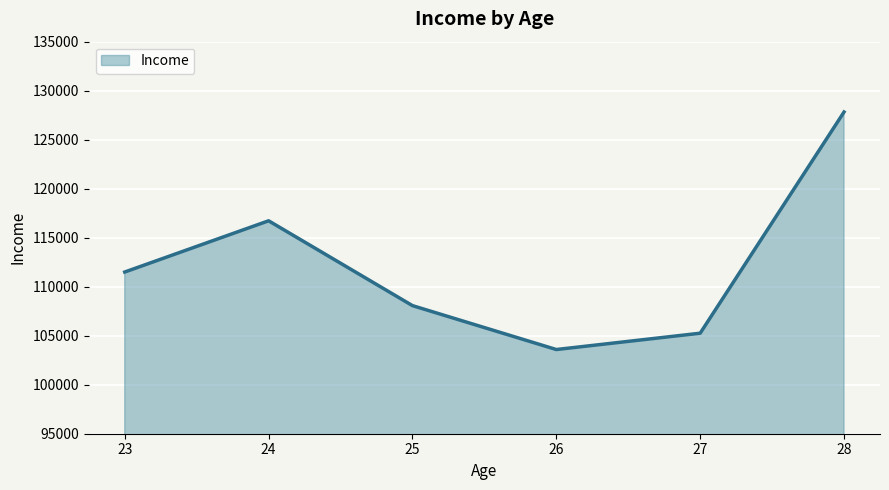

Reading right to left, extract all data points from this chart.

28=127824	27=105255	26=103590	25=108070	24=116724	23=111498